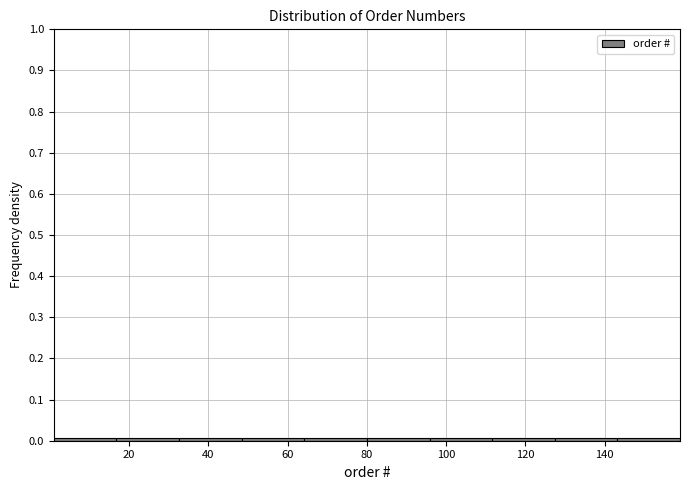

Reading left to right, transcribe this chart: for each bar, give the range it covers on the x-axis and its height. Neither the bar edges nor the heights are printed on the chart, so give them approximately, as read against the axes.

1.0 to 16.8: under 0.01
16.8 to 32.6: under 0.01
32.6 to 48.4: under 0.01
48.4 to 64.2: under 0.01
64.2 to 80.0: under 0.01
80.0 to 95.8: under 0.01
95.8 to 111.6: under 0.01
111.6 to 127.4: under 0.01
127.4 to 143.2: under 0.01
143.2 to 159.0: under 0.01